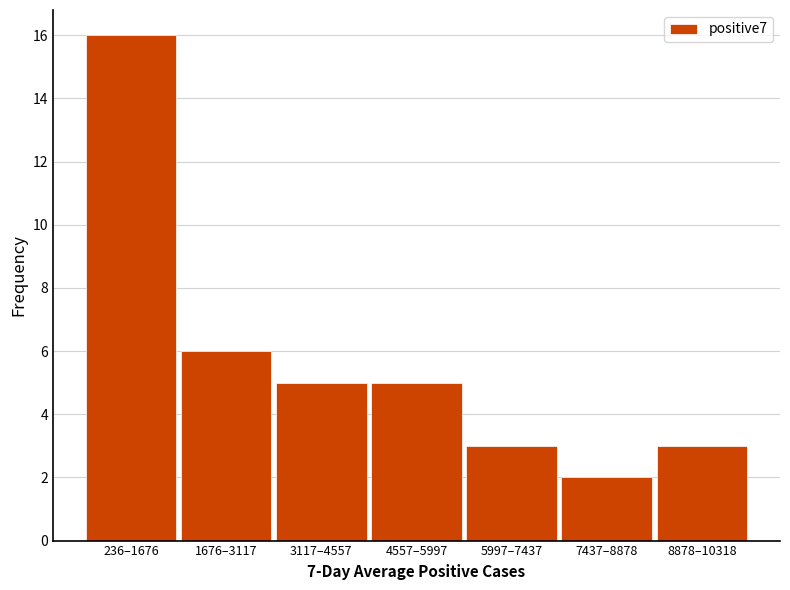

Reading left to right, transcribe all the data shown in this chart.

16	6	5	5	3	2	3